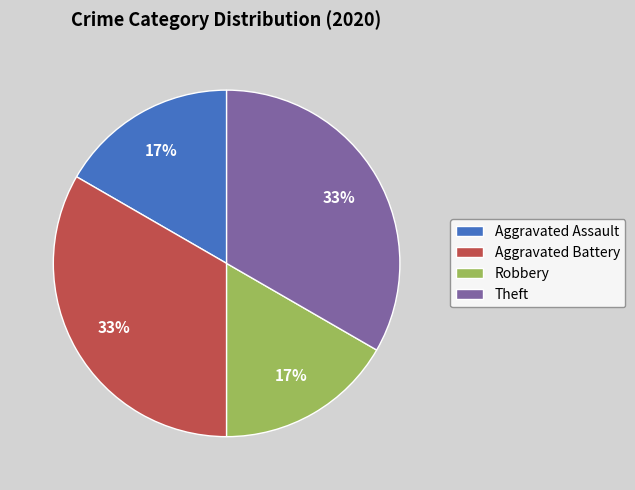

Approximately how many times larger is the value at Robbery compared to Aggravated Battery?

0.5